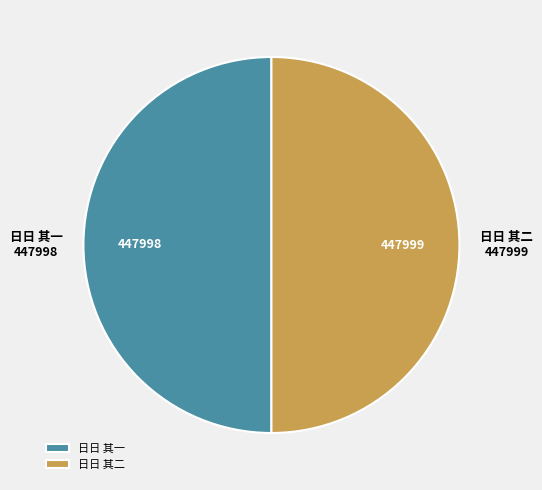

True or false: 日日 其一 accounts for 50% of the total.

True